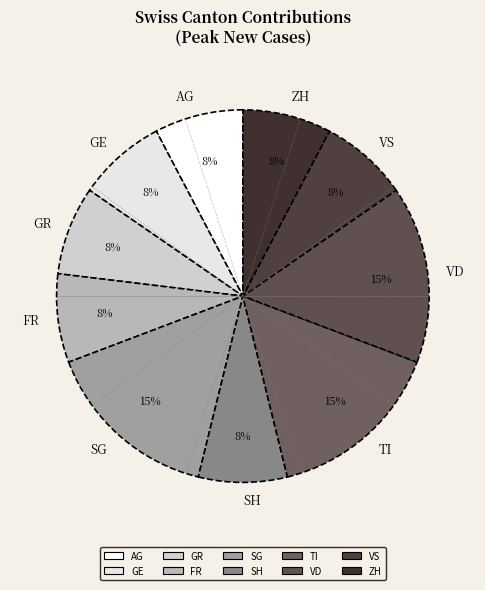

Does AG account for over 50% of the chart?

No